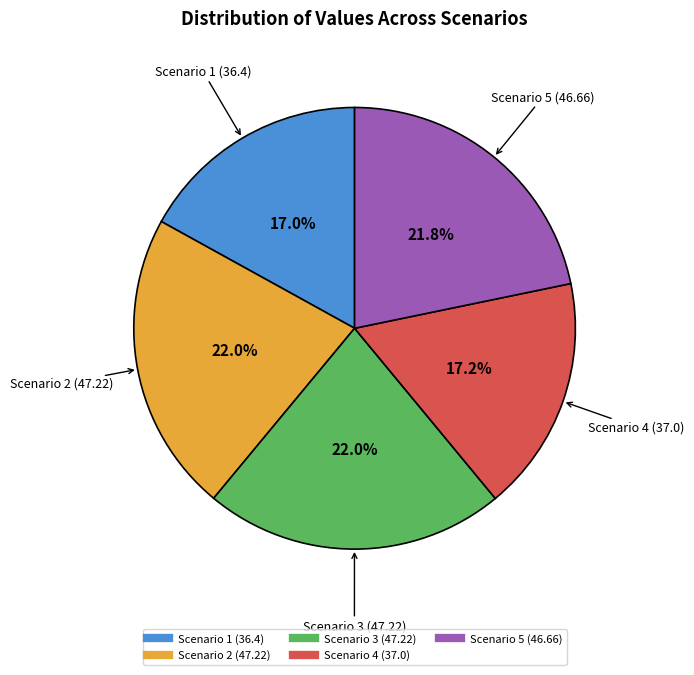

What portion of the pie excludes Scenario 4?

82.8%